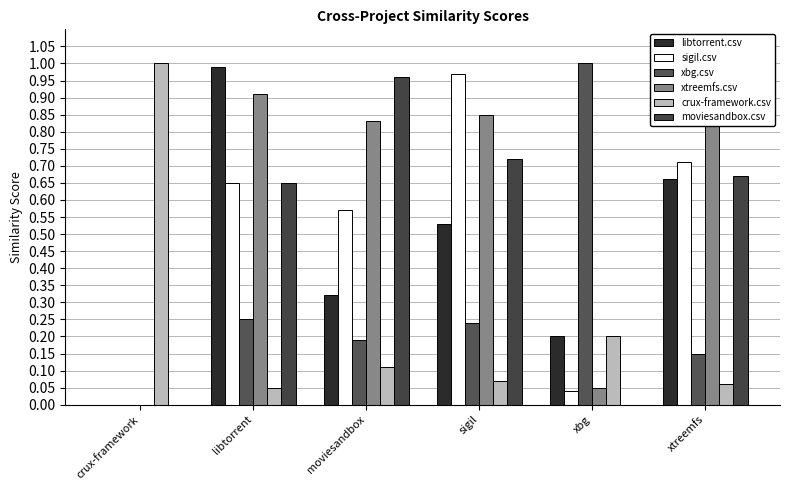

At how many categories does at least one series exceed 0?

6